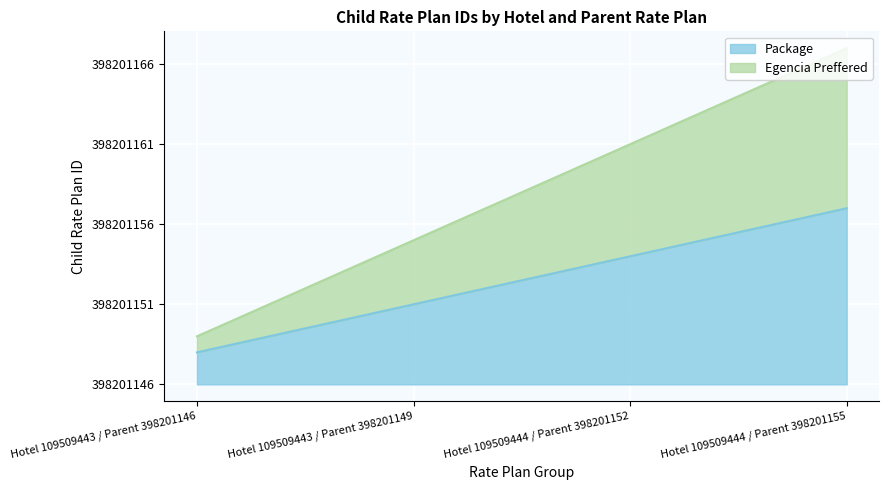

Rank the series by their average value, from highest to lowest.

Egencia Preffered, Package